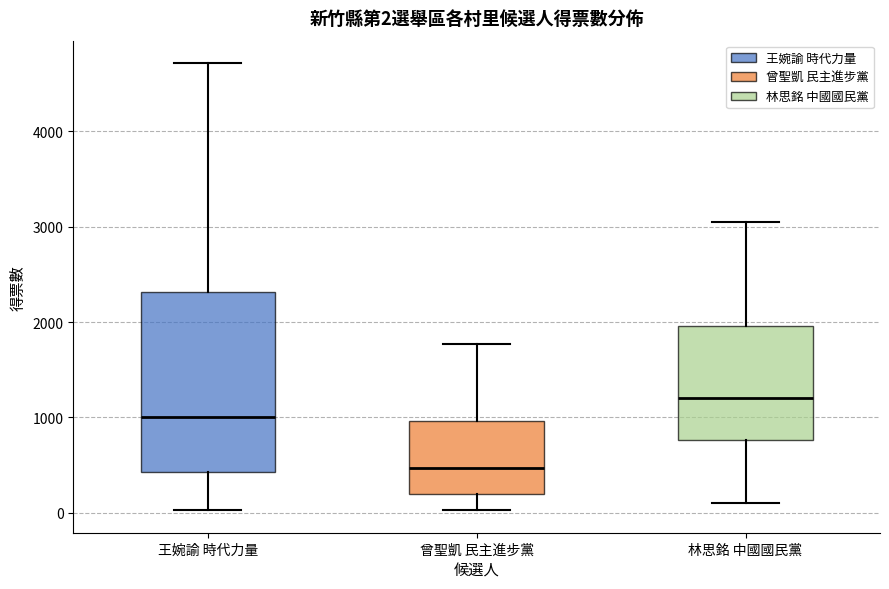

Which box has the lowest median line?

曾聖凱 民主進步黨